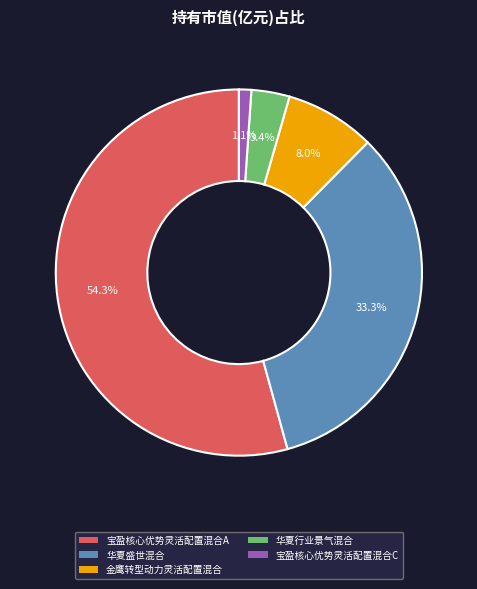

Do 宝盈核心优势灵活配置混合C and 华夏行业景气混合 together represent more than half of the pie?

No